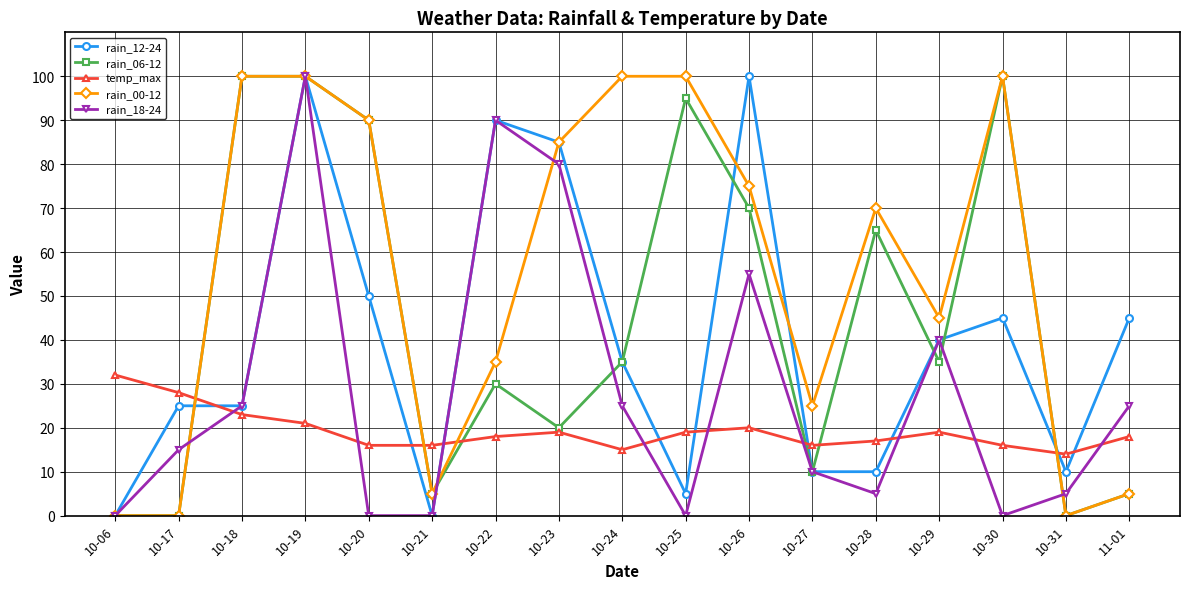

What is the maximum value shown in the chart?

100